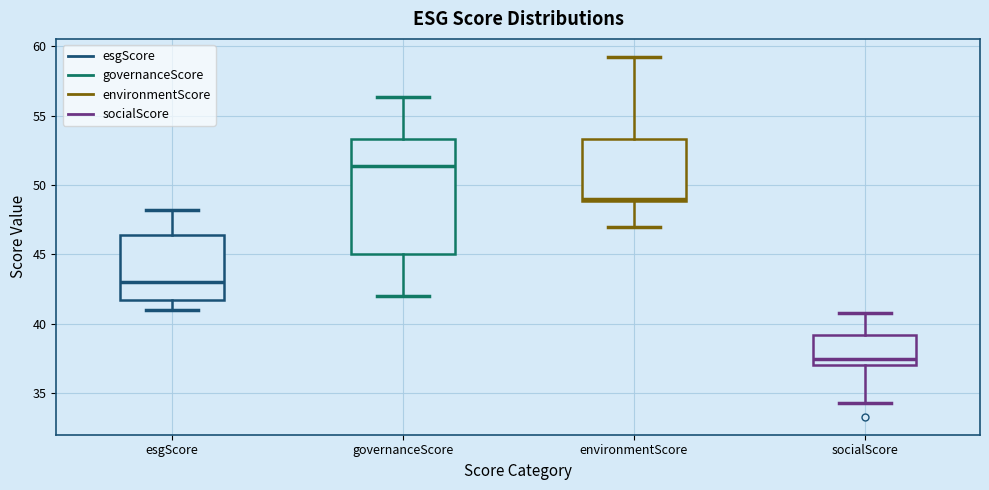

Where does the median line of the box for governanceScore sit on the y-axis? The values are not printed on the chart, so give them approximately, as read against the axis.

51.5